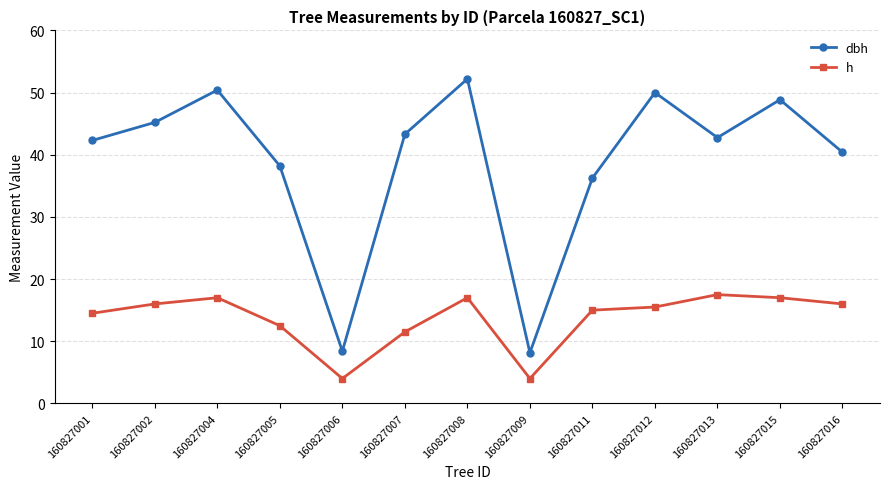

True or false: h has a value of 17.0 at 160827008.

True